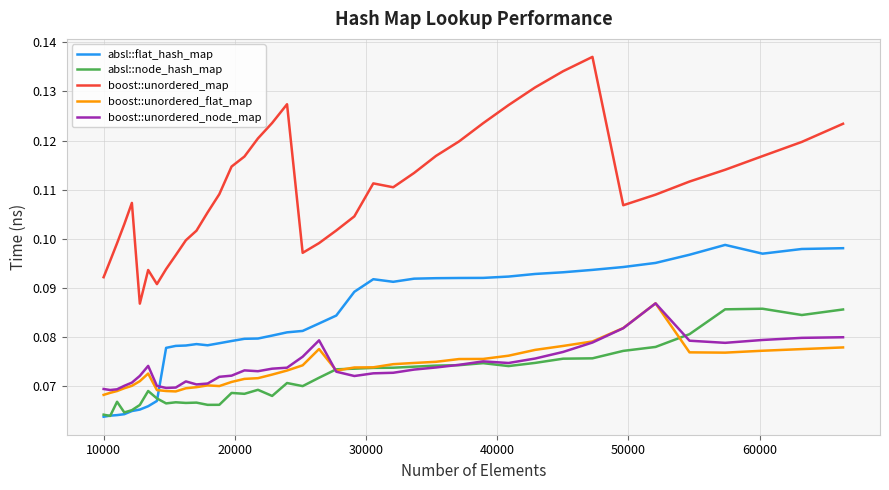

True or false: boost::unordered_flat_map and boost::unordered_map intersect in this chart.

False